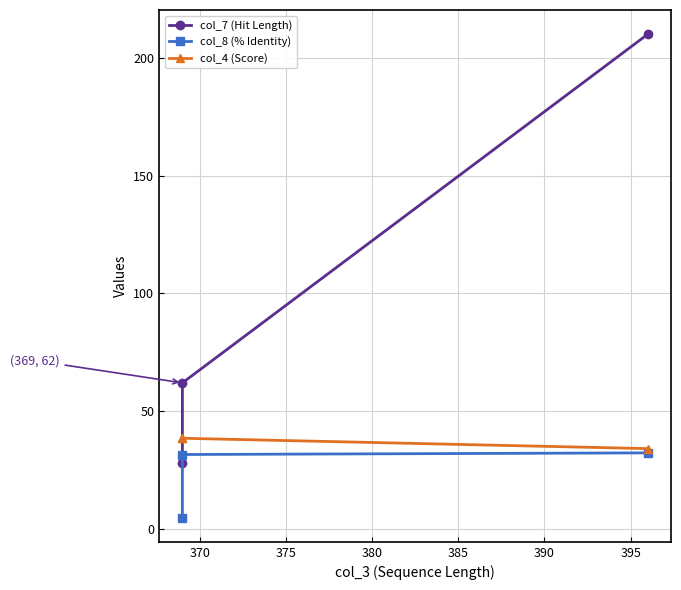

Count the number of data series in this chart.

3